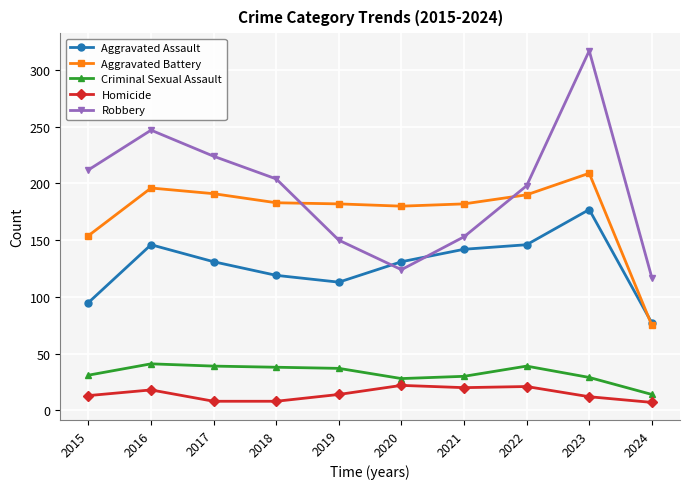

True or false: Criminal Sexual Assault and Robbery intersect in this chart.

False